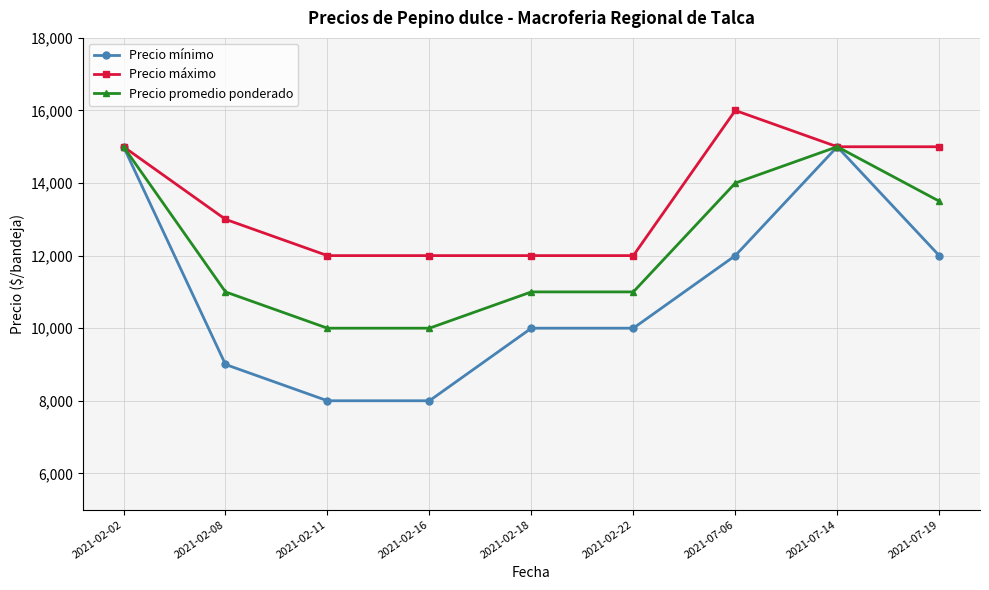

True or false: Precio promedio ponderado has more than 2 interior local peaks.

False